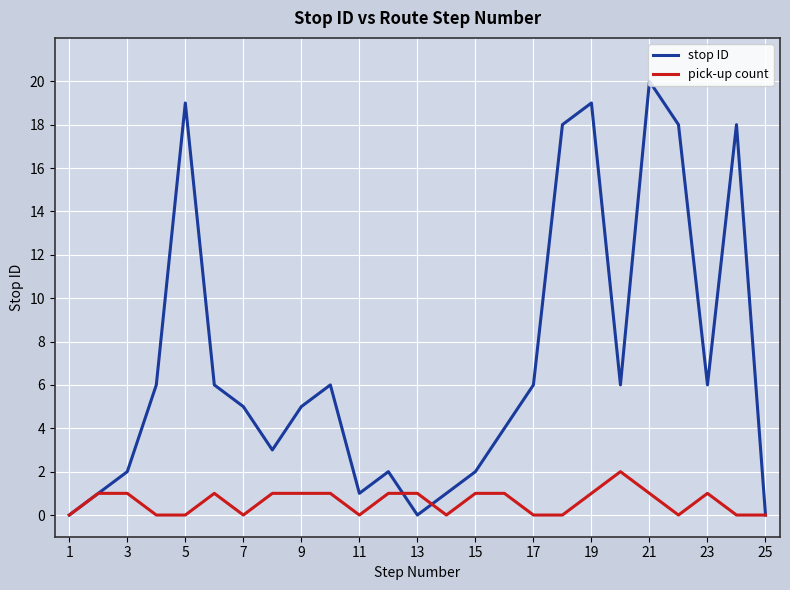

Which series has the largest total across all categories?

stop ID